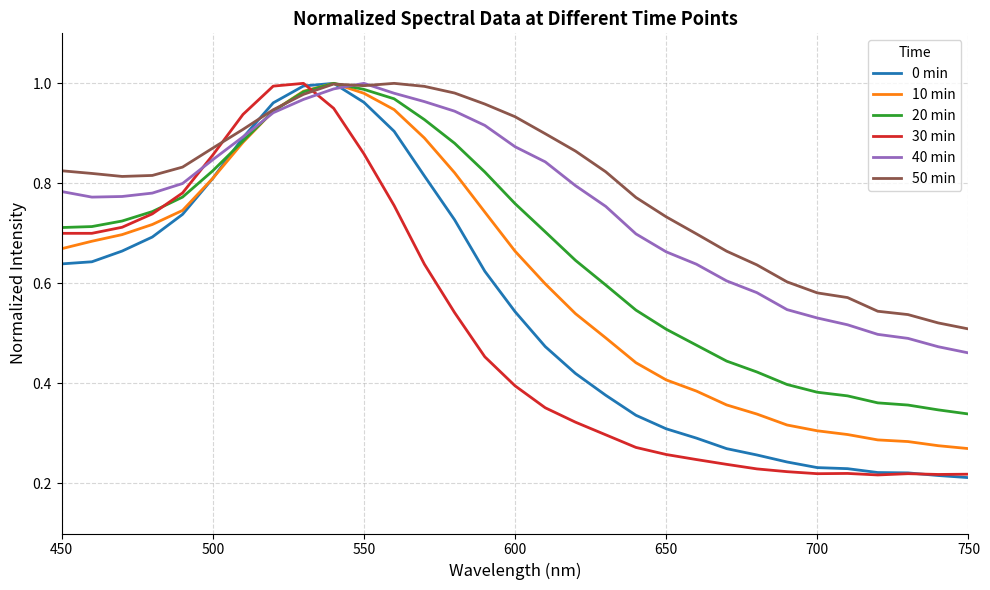

Which series has the largest total across all categories?

50 min